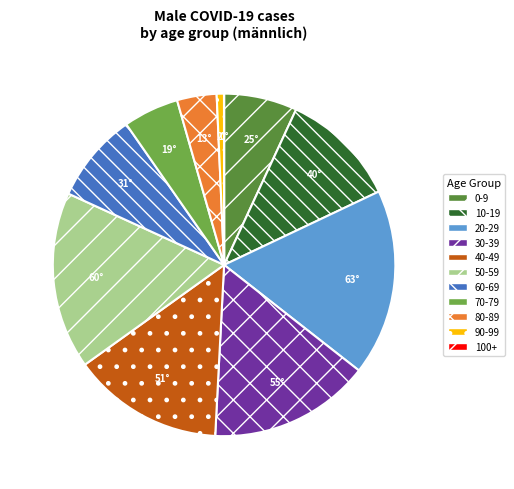

What percentage is the 60-69 slice, to the nearest percent?

8%